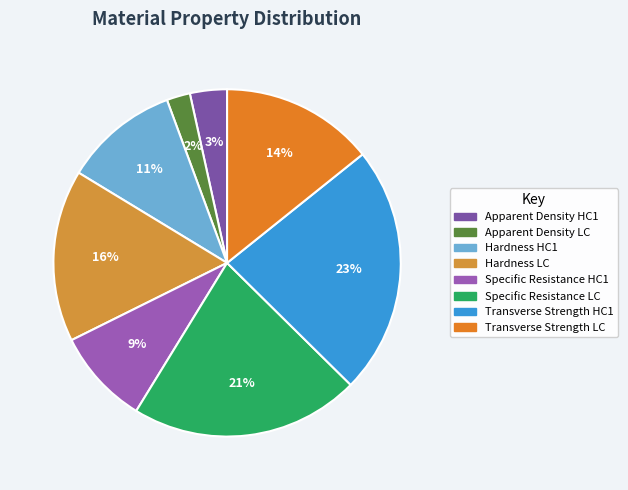

Is there any slice that represents more than half of the pie?

No